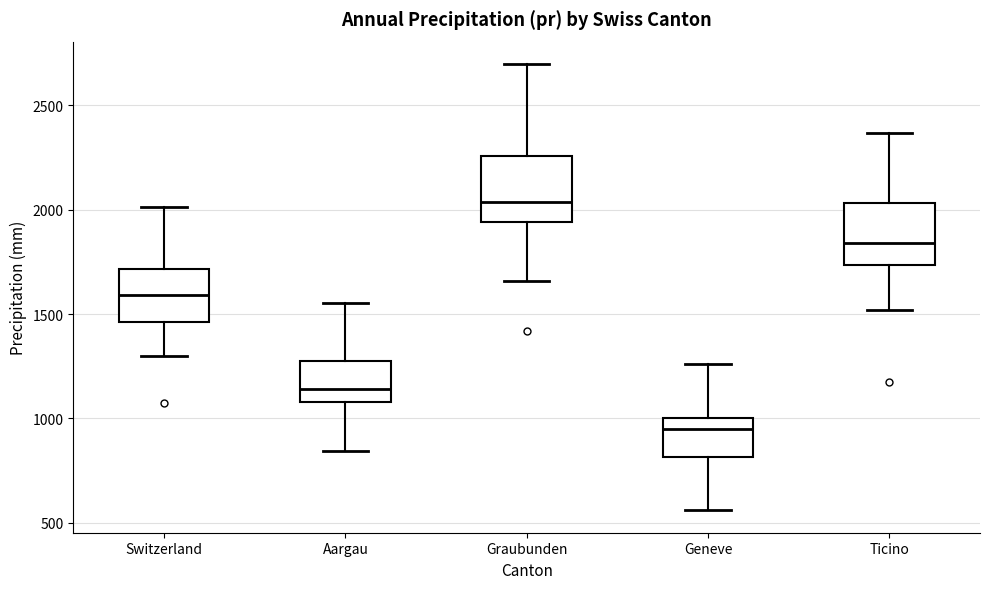

Where does the upper whisker of the box for Ticino end on the y-axis? The values are not printed on the chart, so give them approximately, as read against the axis.

2350